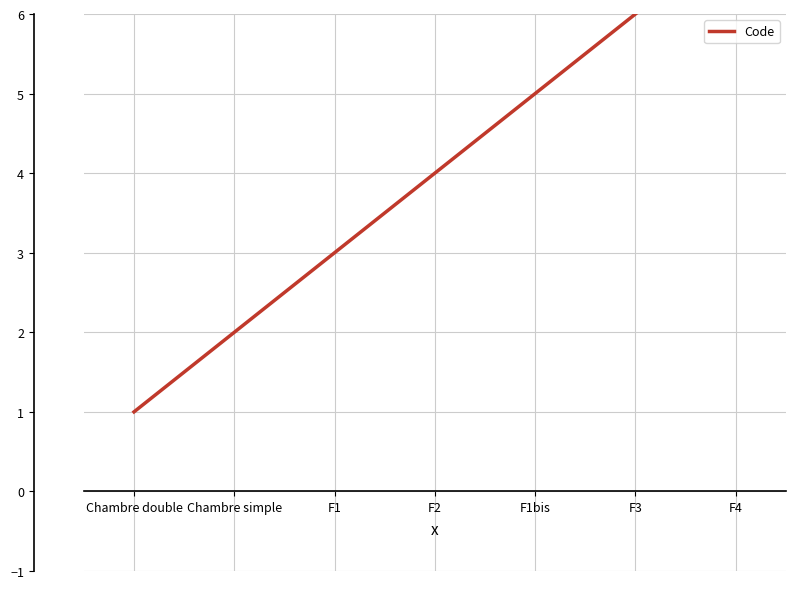

At which category does the chart reach its minimum across all series?

Chambre double